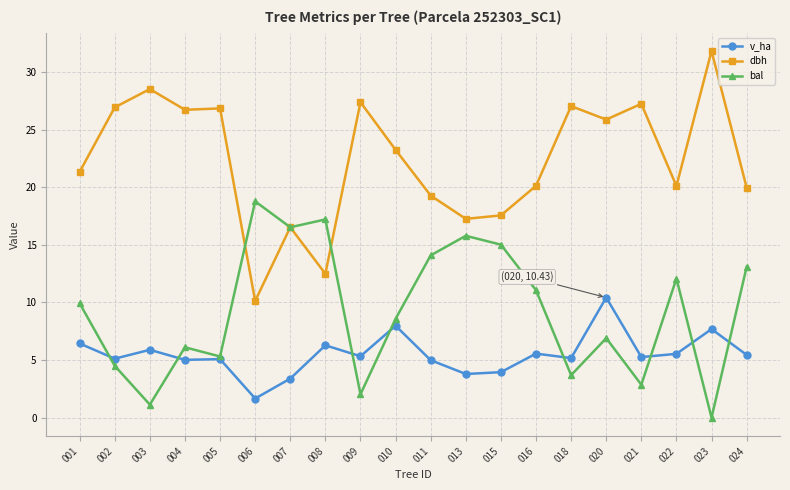

Is the value of dbh at 024 greater than the value of bal at 002?

Yes